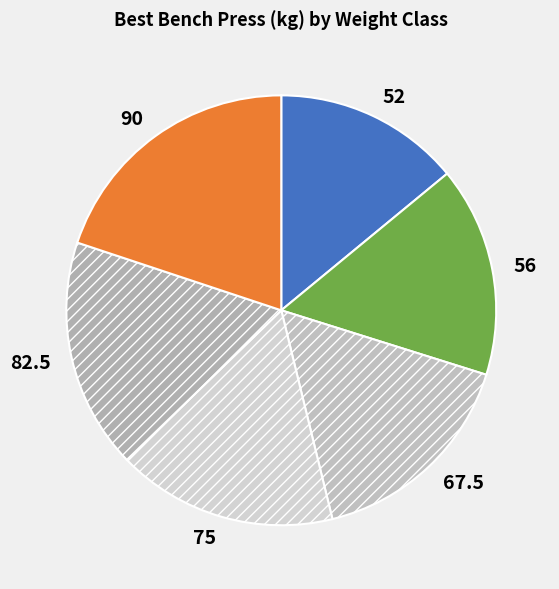

How many segments does this pie chart have?

6